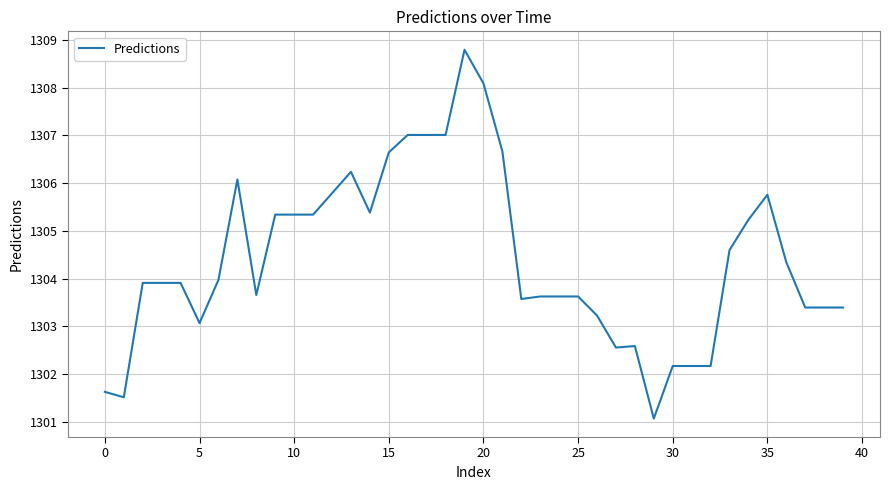

What is the smallest value displayed?

1301.1